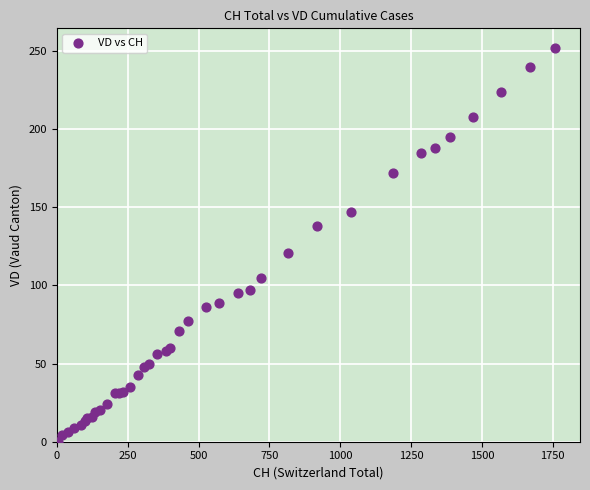

What Y value in the scatter plot is closest to 126?

121